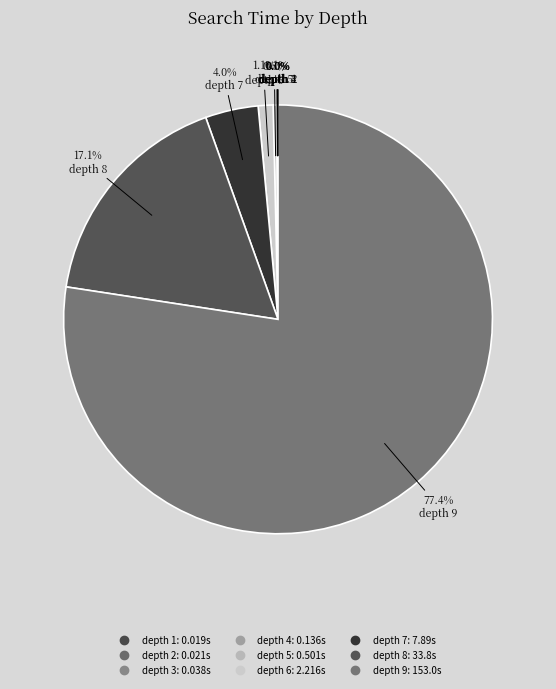

Between depth 2 and depth 4, which is larger?

depth 4